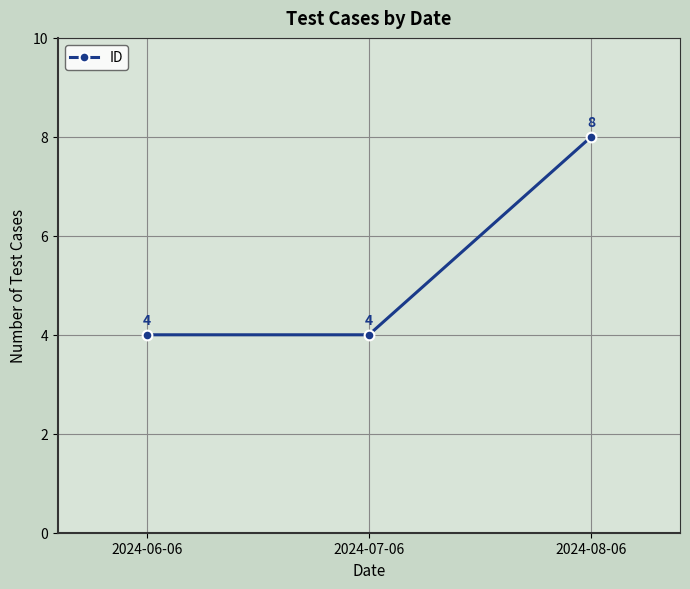

True or false: the data shows 6 at 2024-07-06.

False